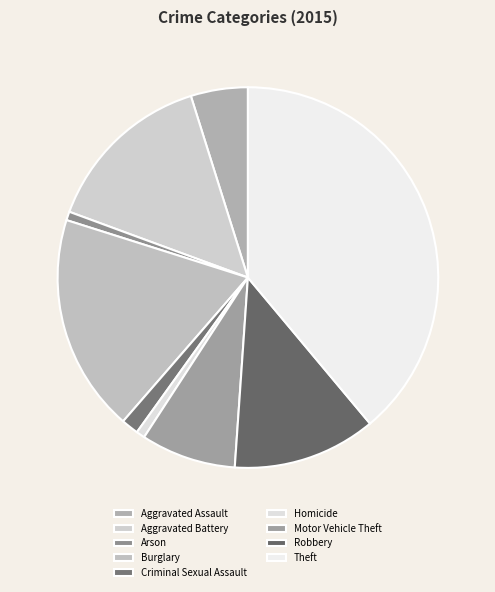

To the nearest percent, what is the average slice percentage?

11%